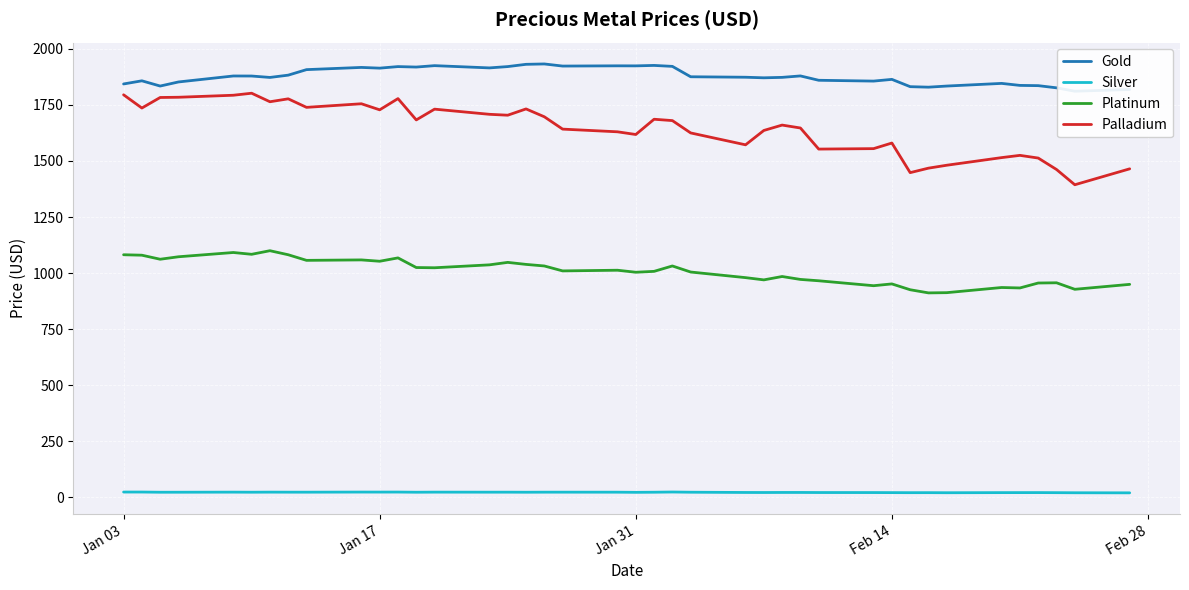

How many lines are shown in the chart?

4